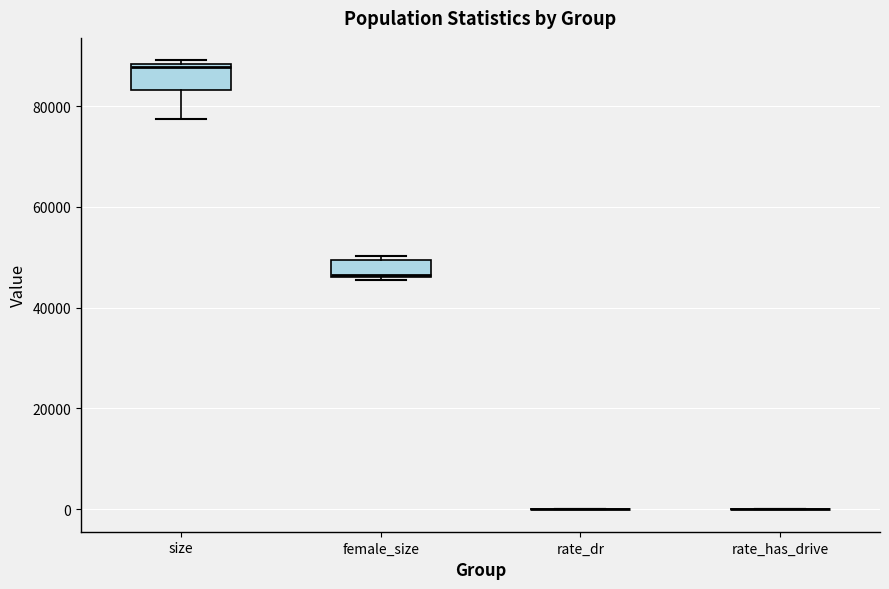

Reading left to right, transcribe this box plot: for each box, give where its median line is, the range the box spans, and where its two whiskers end, as read against the y-axis. The values are not printed on the chart, so give them approximately, as read against the axis.

size: median 88000 (just below the box's upper edge), box 84000 to 88000, whiskers 78000 to 90000
female_size: median 46000, box 46000 to 50000, whiskers 46000 to 50000 (just above the box's upper edge)
rate_dr: box collapsed to a line at 0, whiskers 0 to 0
rate_has_drive: box collapsed to a line at 0, whiskers 0 to 0